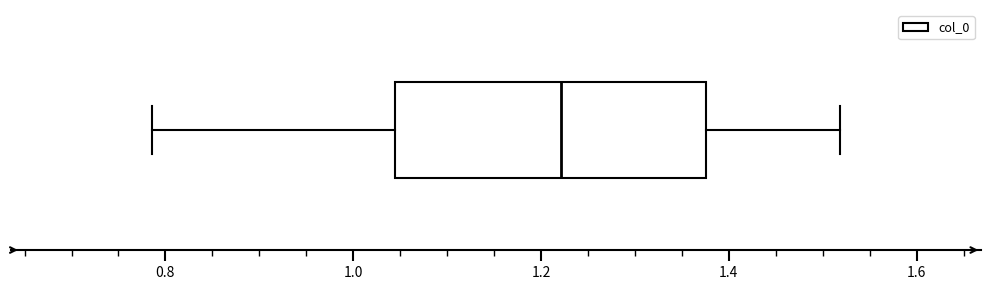

Read this box plot against the x-axis: the position of the median line, the range covered by the box, and the ends of both whiskers. The values are not printed on the chart, so give them approximately, as read against the axis.

median 1.22, box 1.04 to 1.38, whiskers 0.78 to 1.52